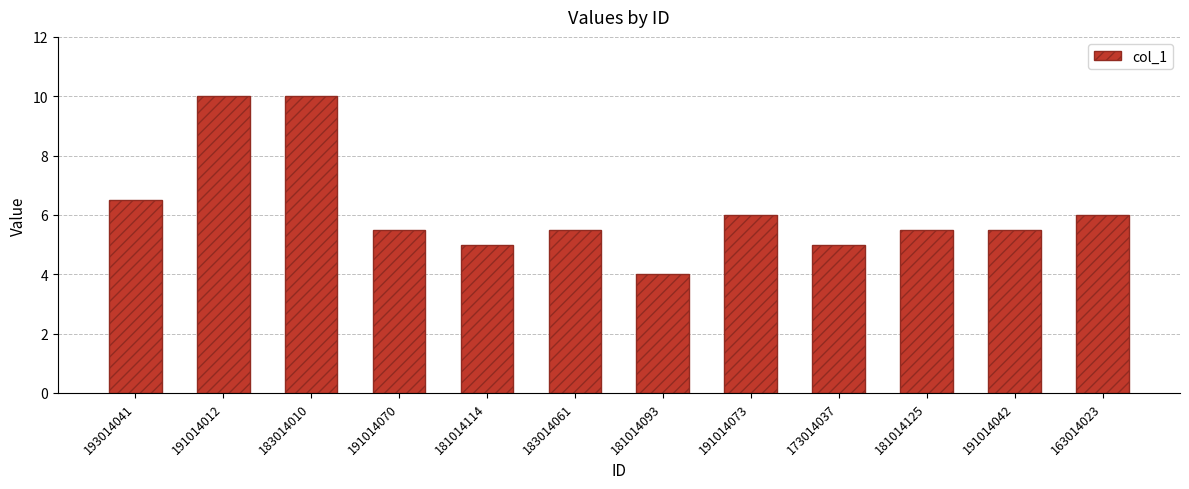

What is the label of the 3rd bar from the left?

183014010